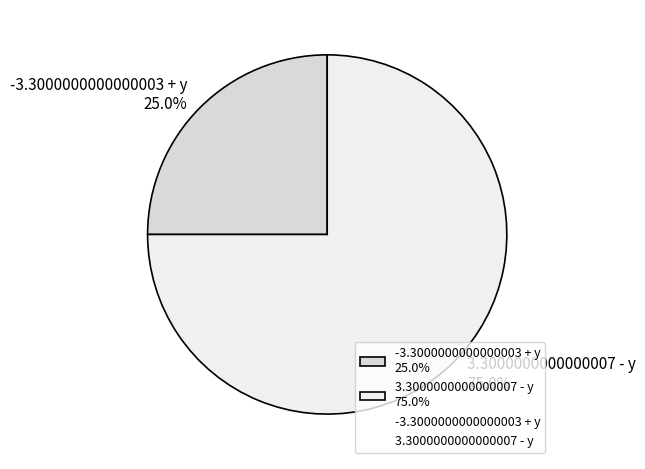

To the nearest percent, what is the average slice percentage?

50%